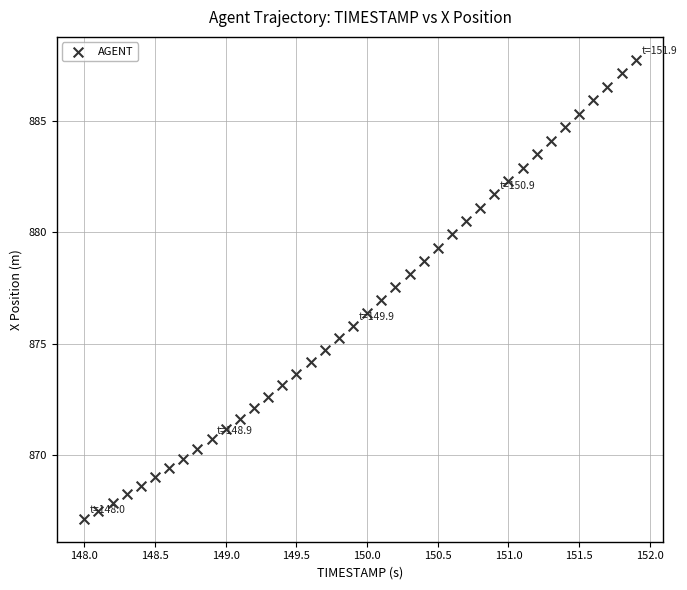

What is the range of Y values (max minus min)?

20.6